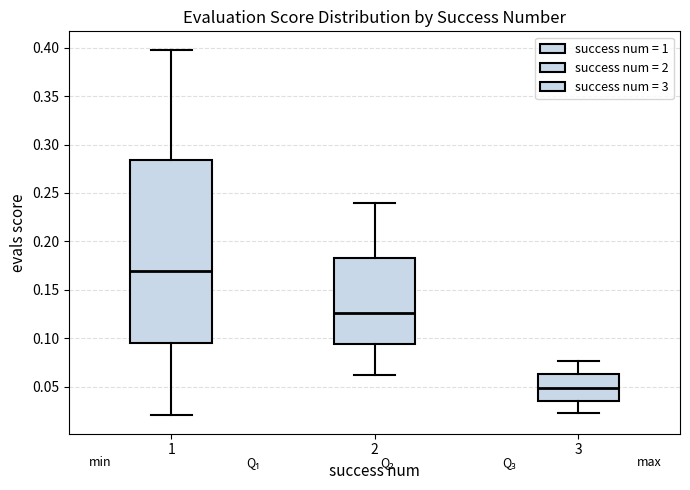

Where does the lower whisker of the box at x = 3 end on the y-axis? The values are not printed on the chart, so give them approximately, as read against the axis.

0.025